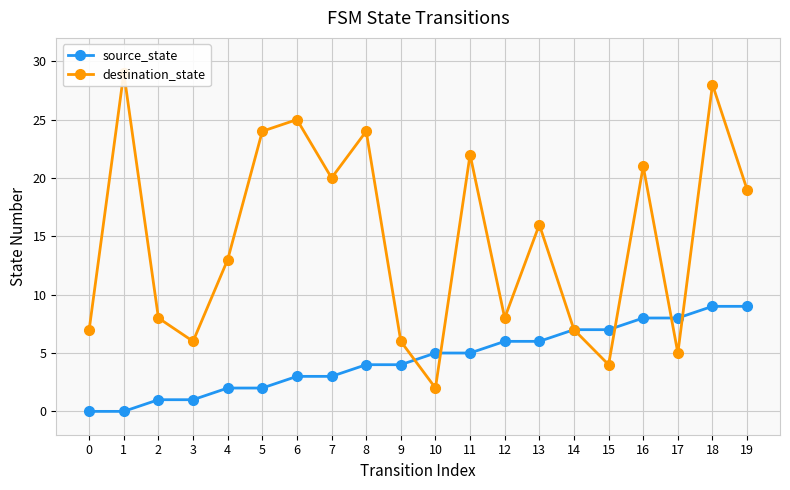

Is it true that destination_state equals 21 at 16?

True